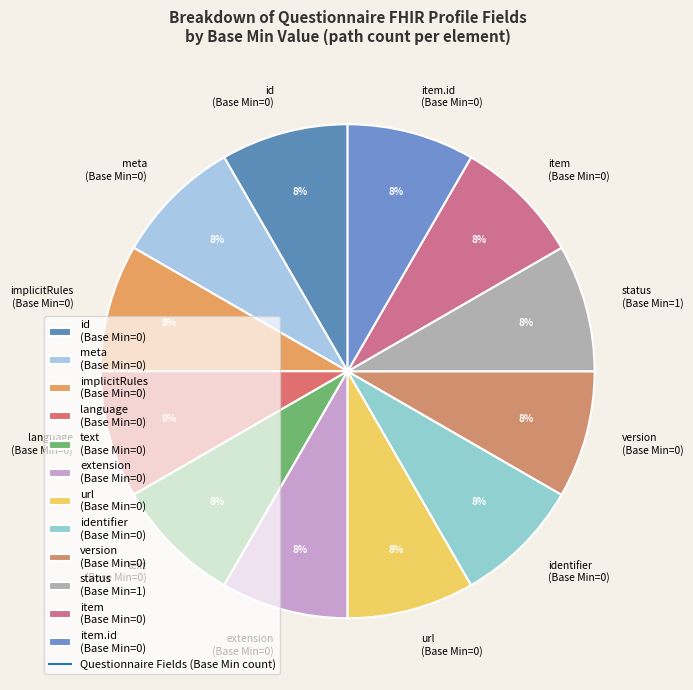

To the nearest percent, what percentage of the pie is implicitRules (Base Min=0)?

8%